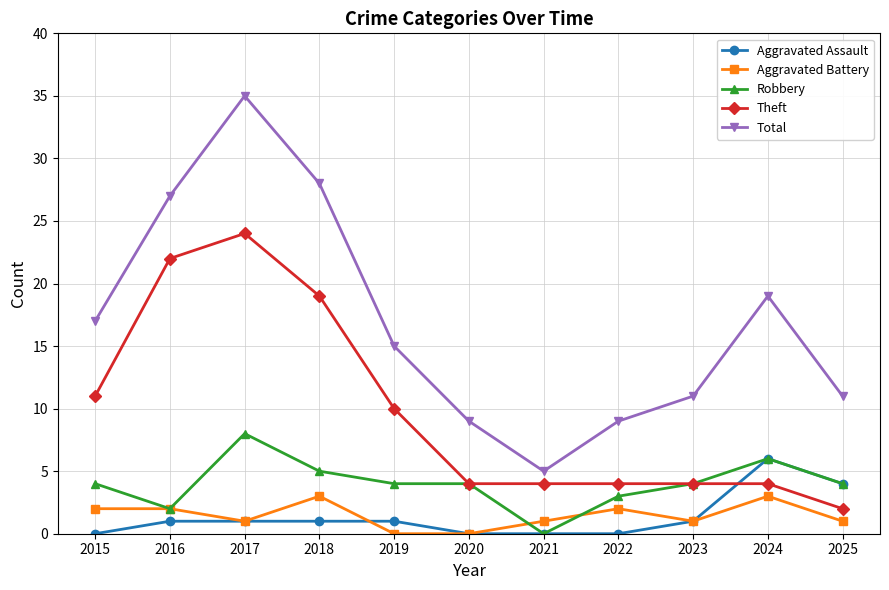

What is the sum of all Aggravated Battery values?

16